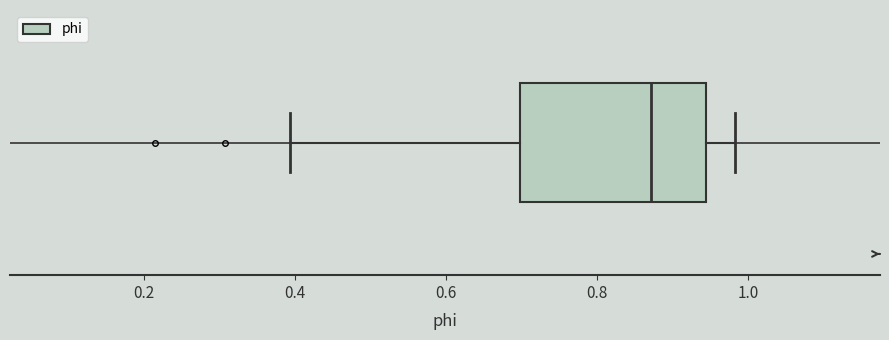

Where is the right edge of the box on the x-axis? The values are not printed on the chart, so give them approximately, as read against the axis.

0.94